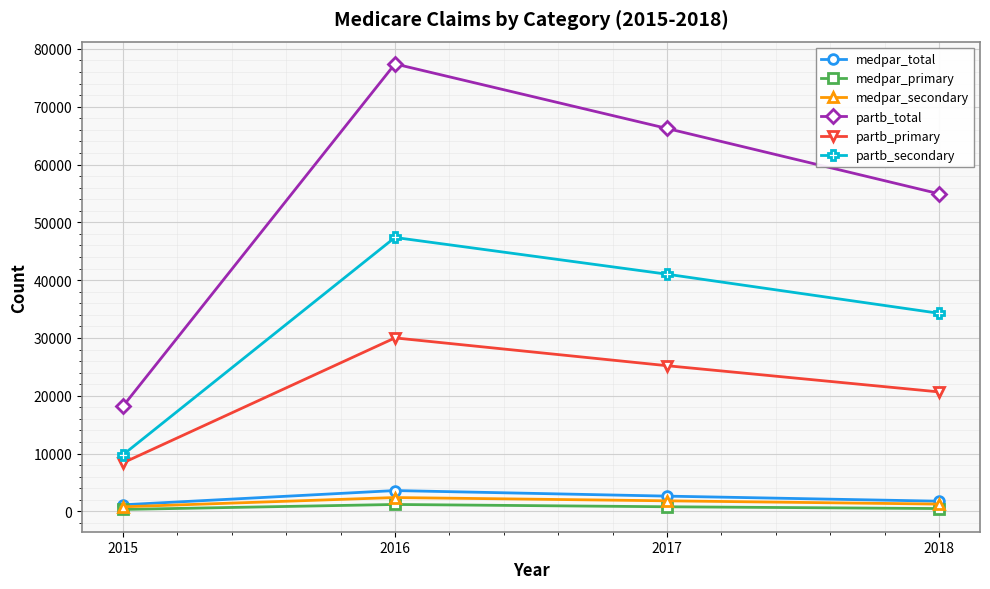

What is the difference between the maximum and second lowest values in the medpar_secondary series?

1133